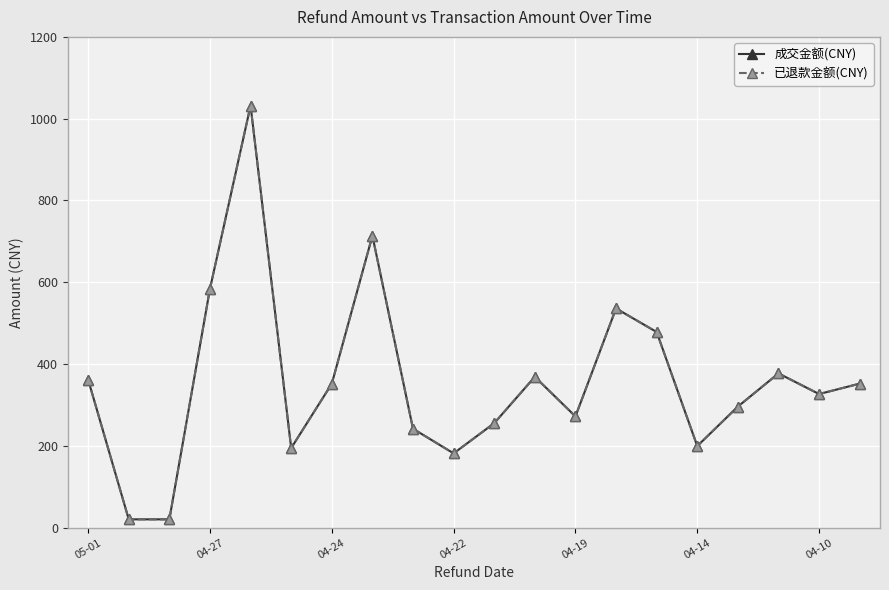

Does the chart have visible grid lines?

Yes